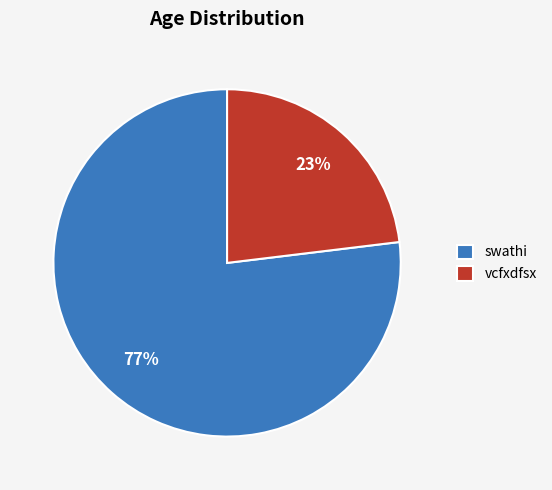

To the nearest percent, what is the combined percentage of swathi and vcfxdfsx?

100%